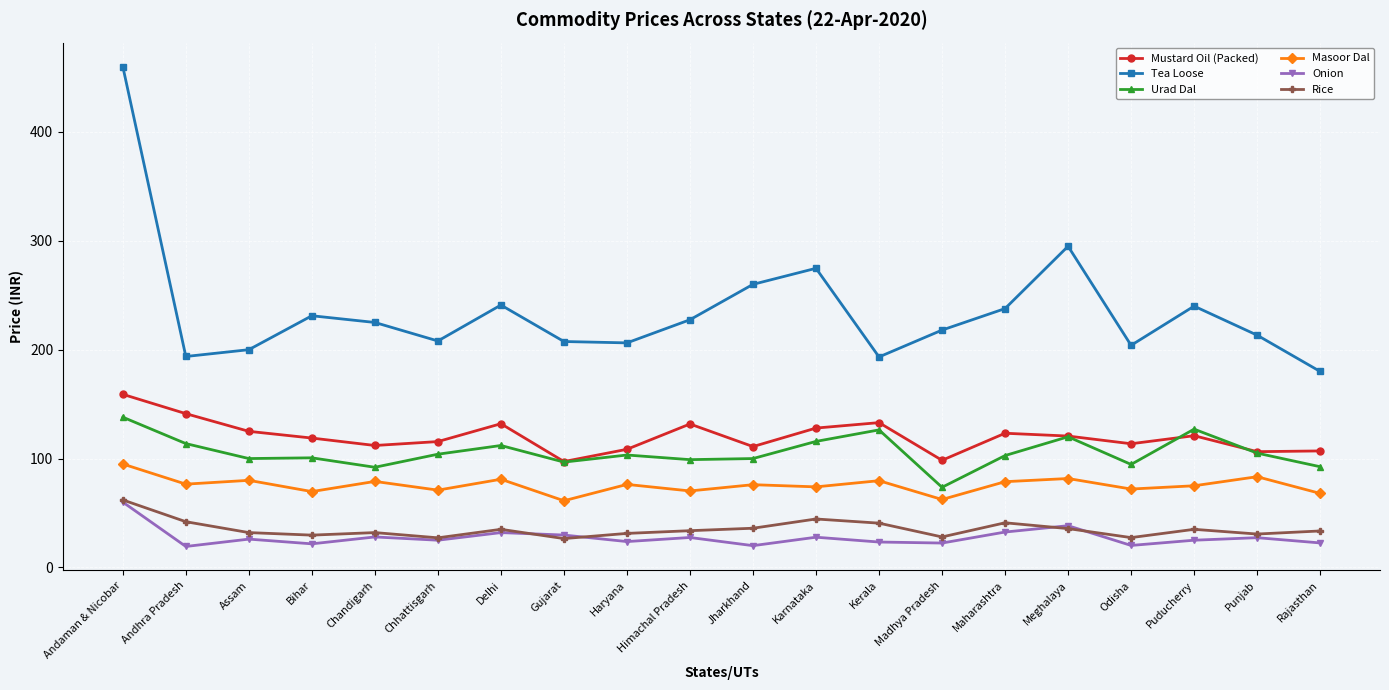

What is the spread (max minus min) of values at Gujarat?

181.0